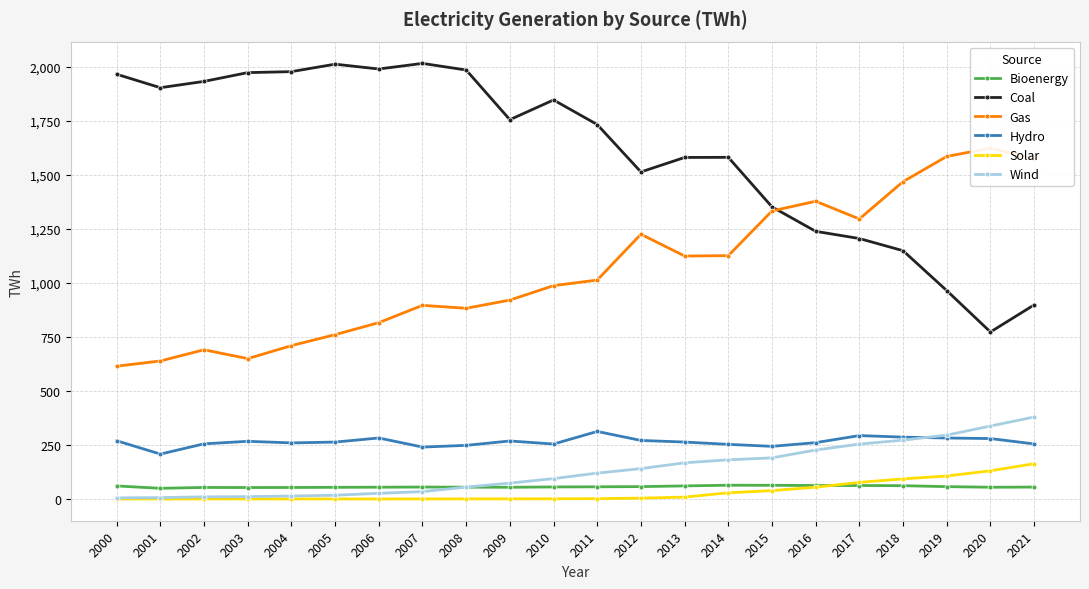

What is the difference between the second highest and minimum values in the Wind series?

332.4